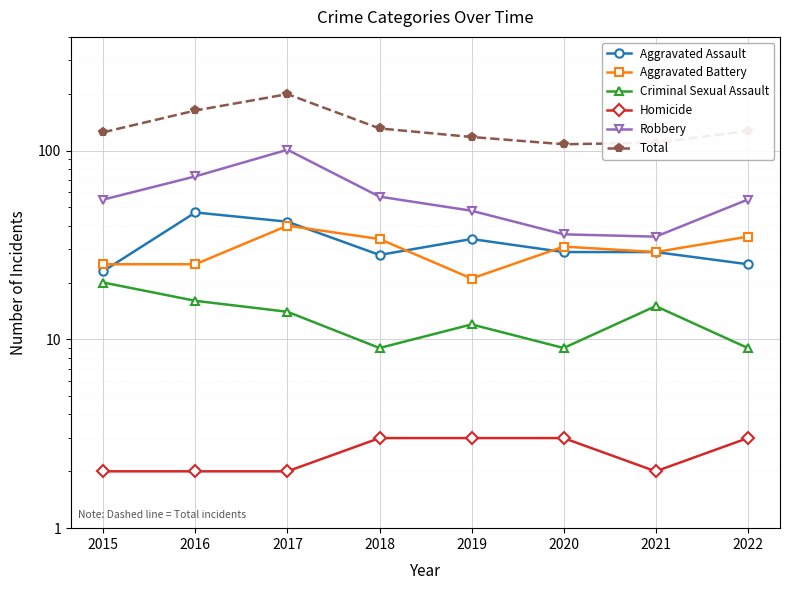

Rank the categories by Total value from lowest to highest.

2020, 2021, 2019, 2015, 2022, 2018, 2016, 2017